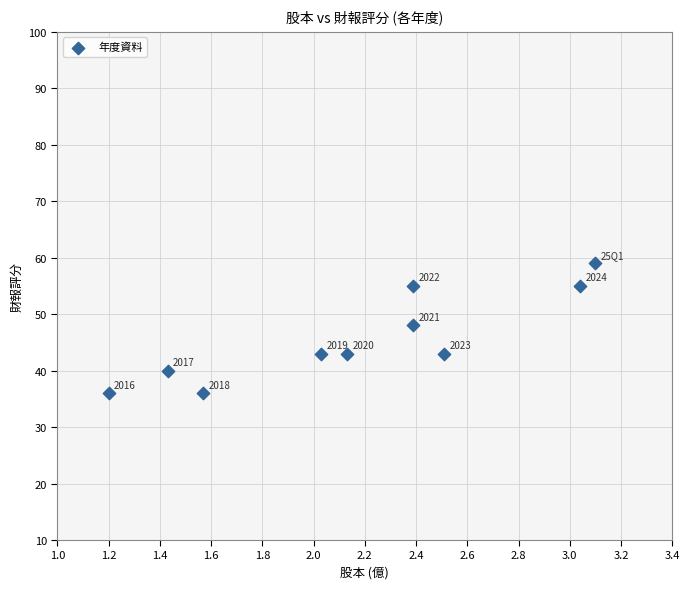

What Y value in the scatter plot is closest to 47?

48